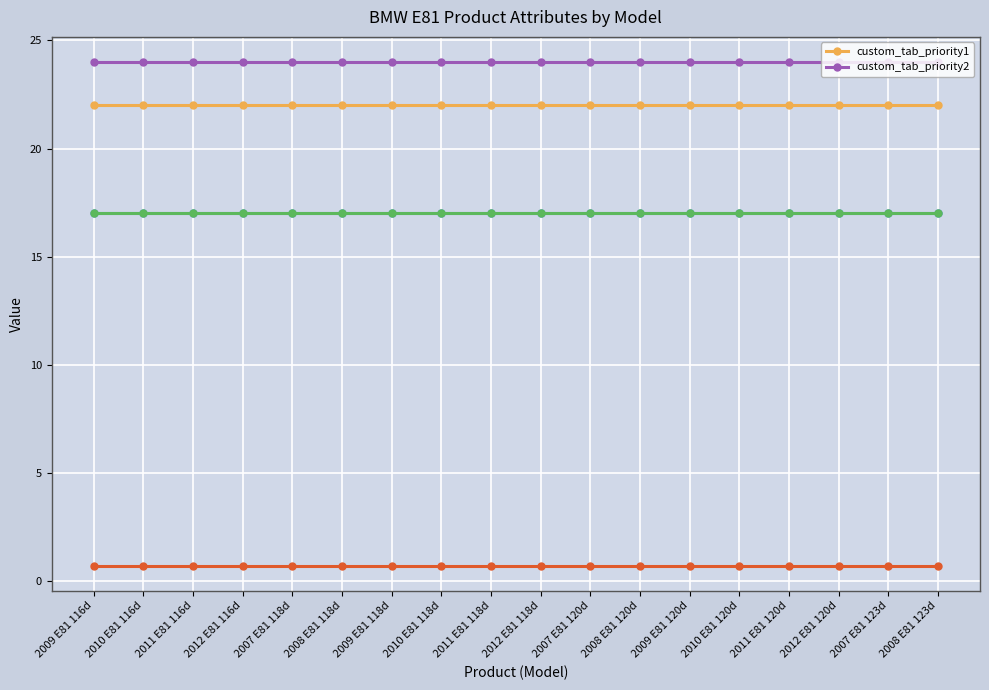

True or false: custom_tab_priority1 and custom_tab_priority2 cross at least once.

False